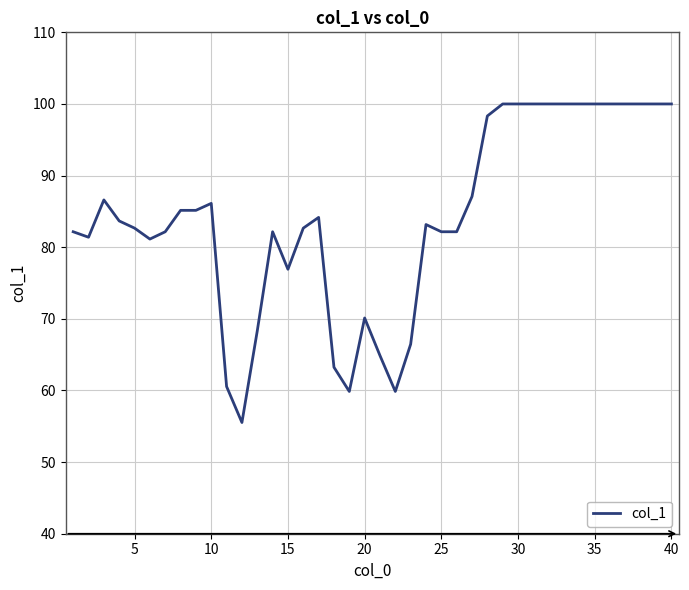

What is the minimum value shown in the chart?

55.5